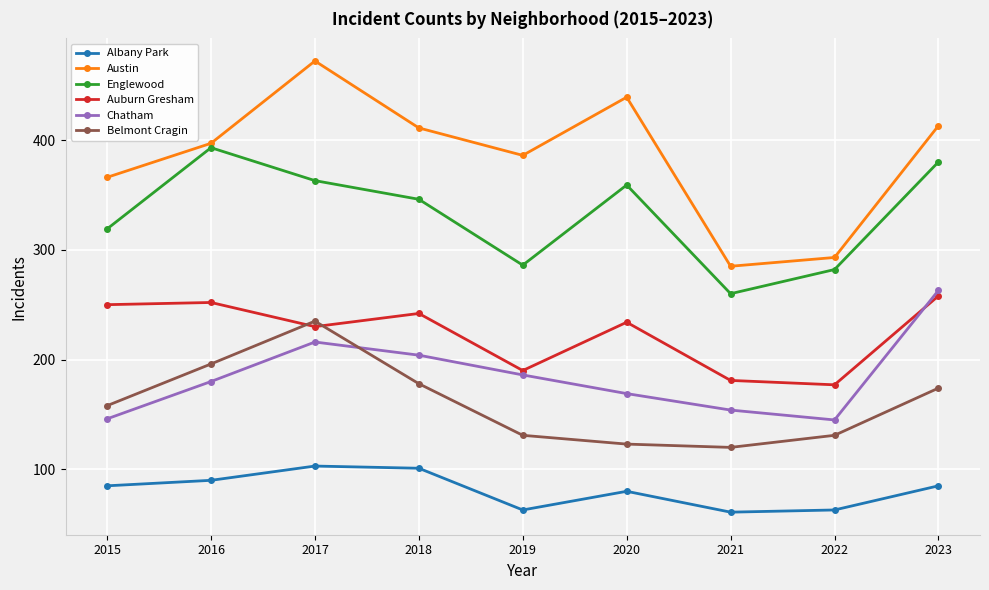

What is the value of the Auburn Gresham point at the 5th from the left?

190